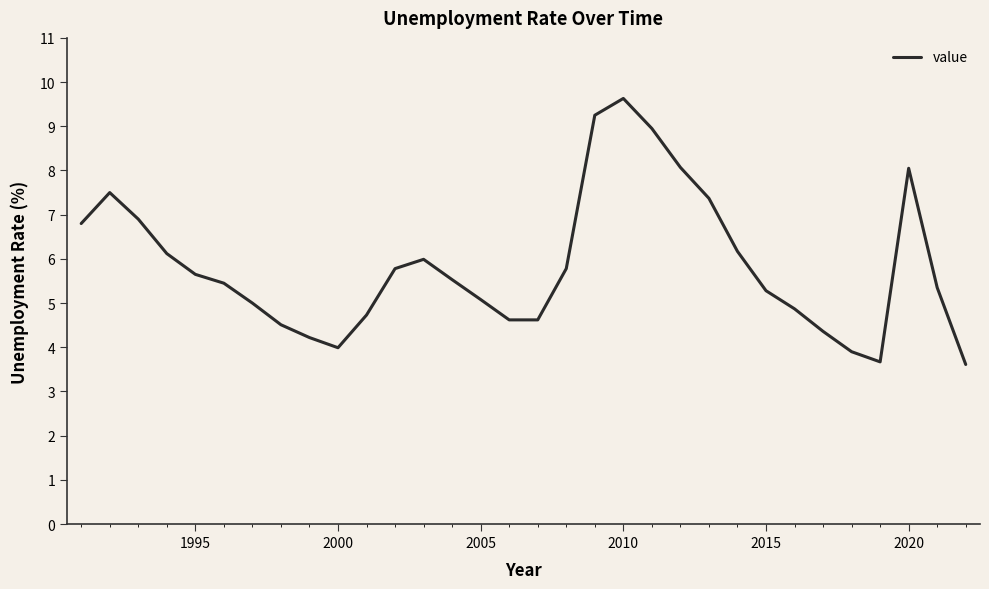

Count the number of data series in this chart.

1